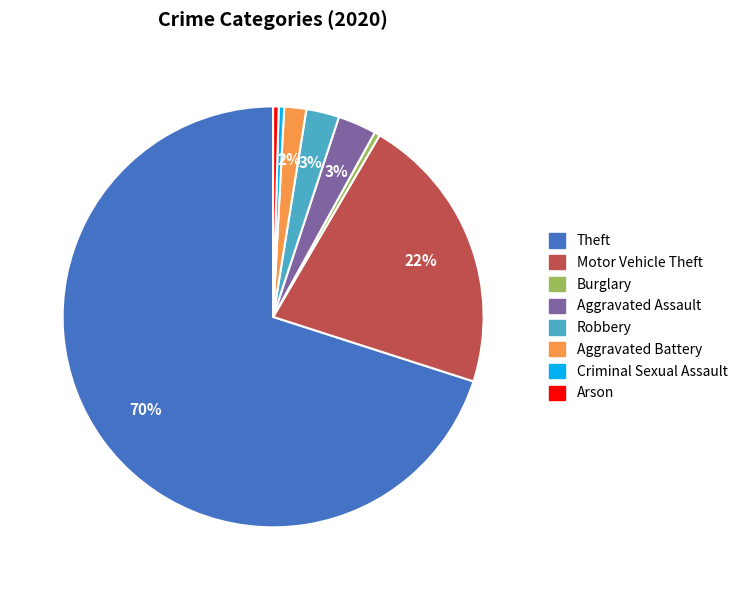

Combined, do Motor Vehicle Theft and Aggravated Battery account for over 50%?

No